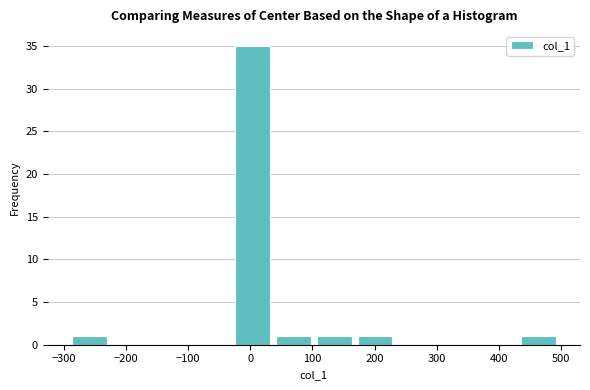

Which range on the x-axis has the tallest bar?

-30 to 40